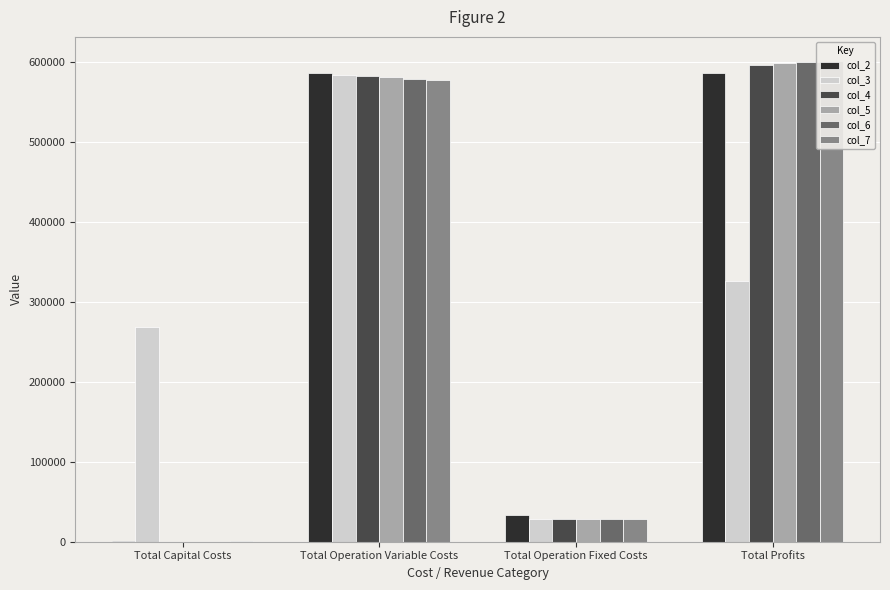

The col_4 series shows -241979.7 at Total Capital Costs. True or false?

False